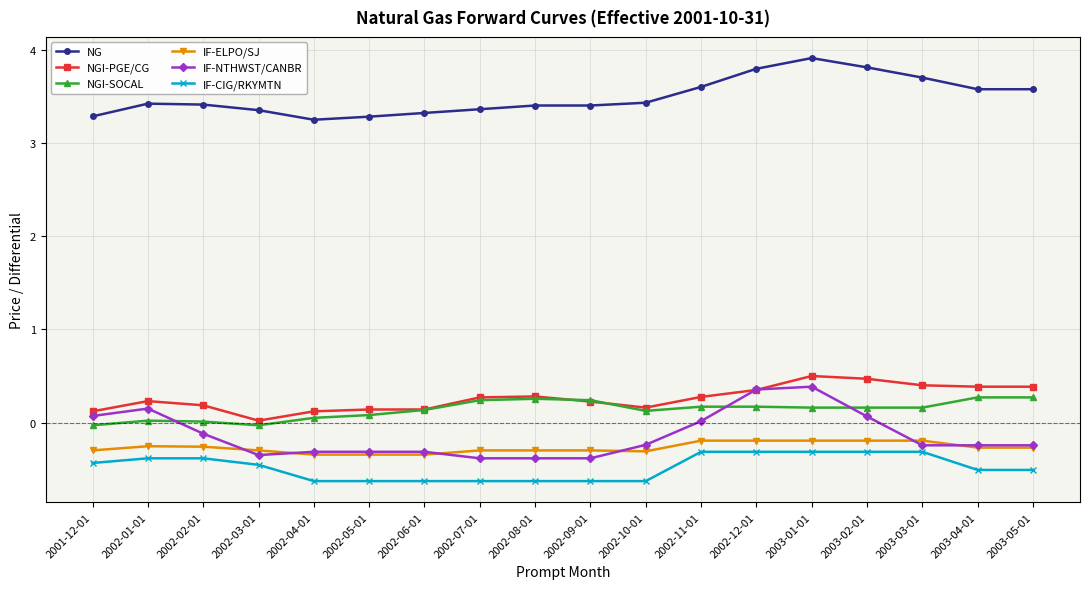

What is the sum of all IF-ELPO/SJ values?

-4.9